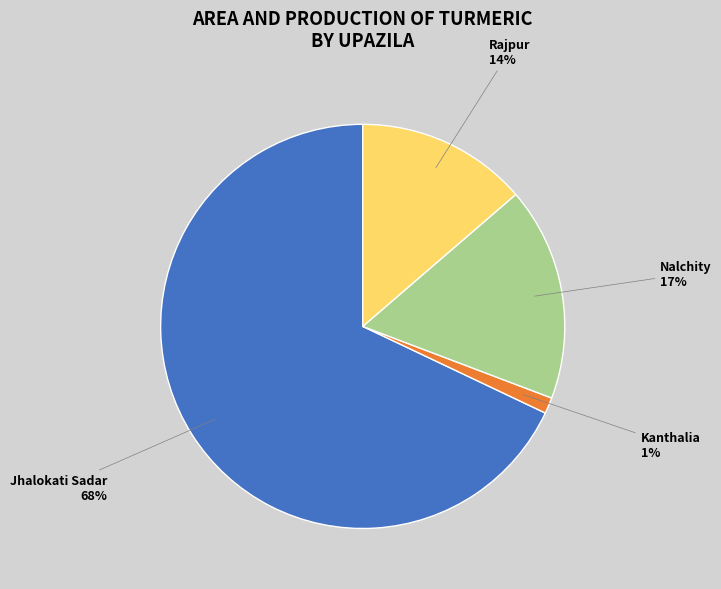

Which category has the biggest portion of the pie?

Jhalokati Sadar